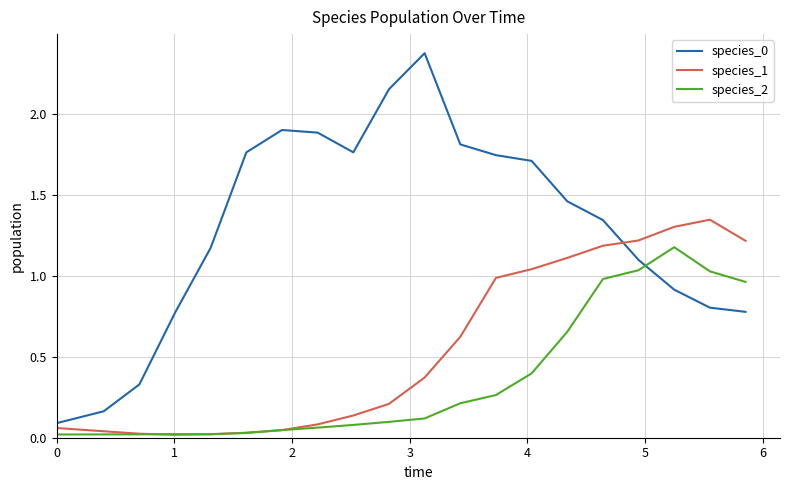

Is this an area chart (filled region under the line)?

No